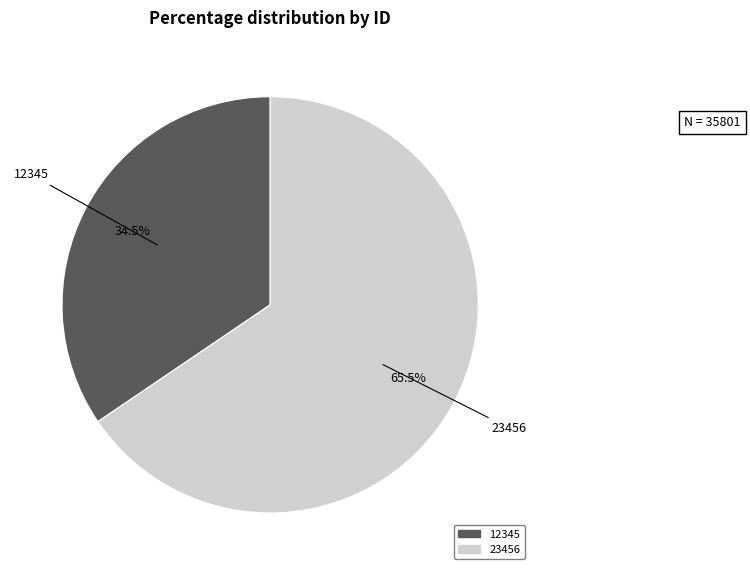

Approximately how many times larger is the value at 12345 compared to 23456?

0.5